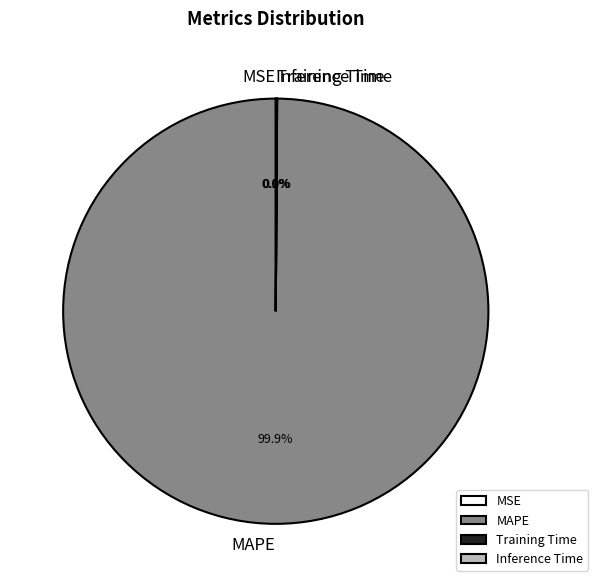

What is the largest slice in the pie chart?

MAPE